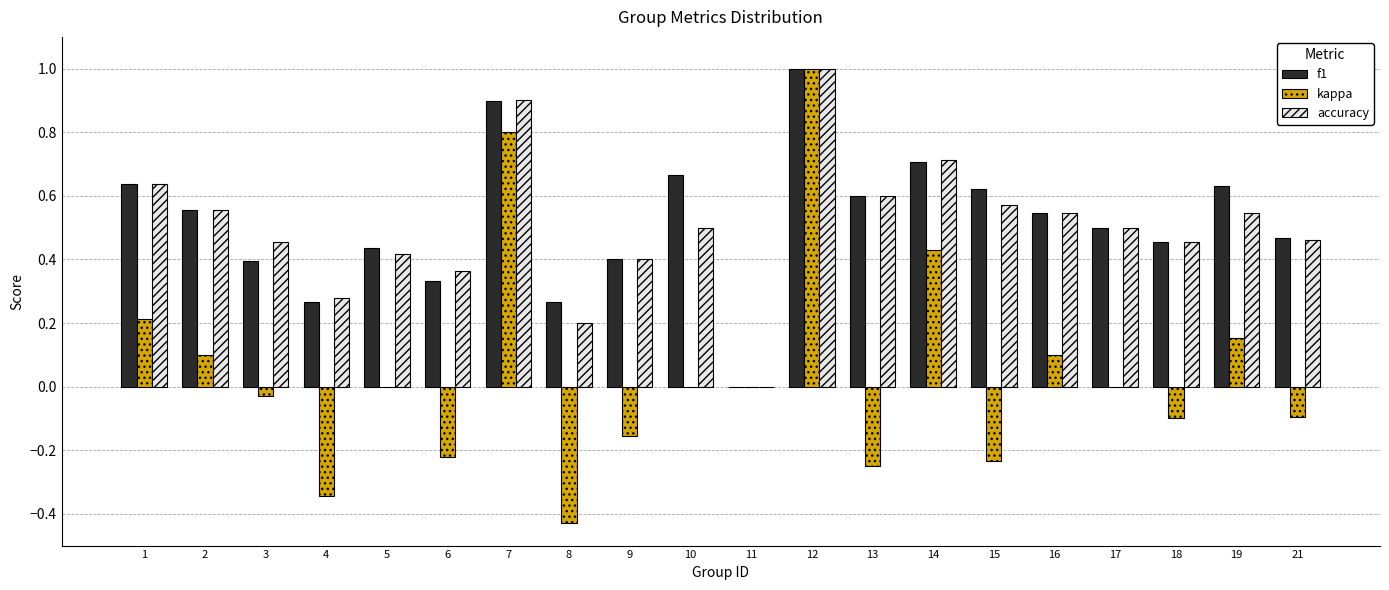

Between 12 and 14, which series saw the biggest shift?

kappa